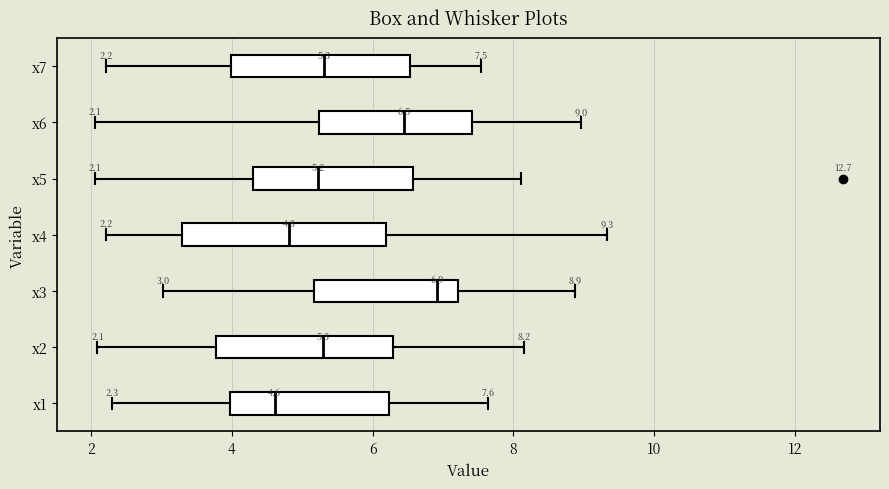

Comparing the boxes themselves (not the whiskers), which one is the widest?

x4